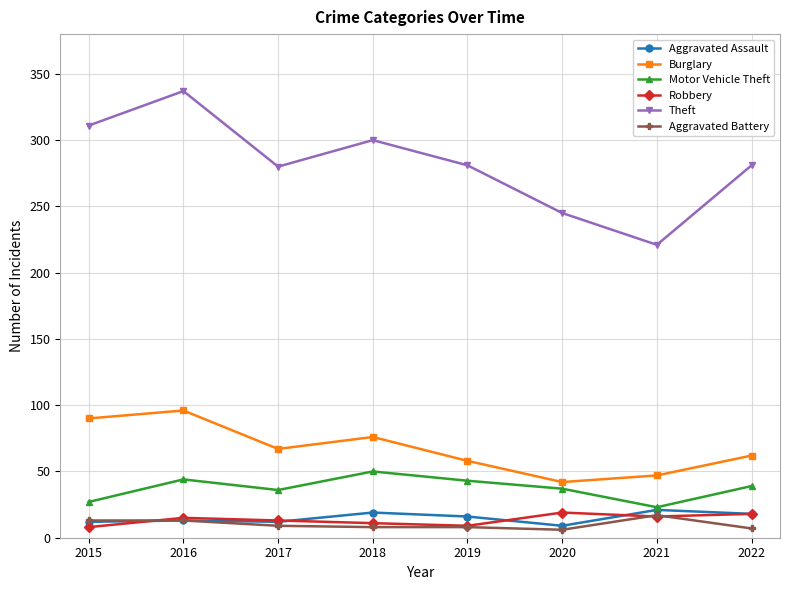

True or false: Burglary has a value of 62 at 2022.

True